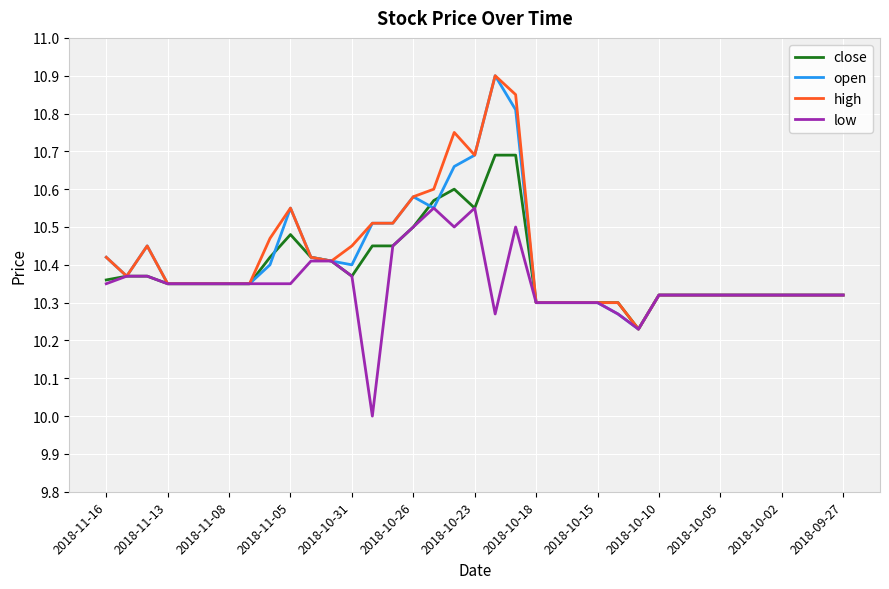

How many low values are between 10 and 11?

37